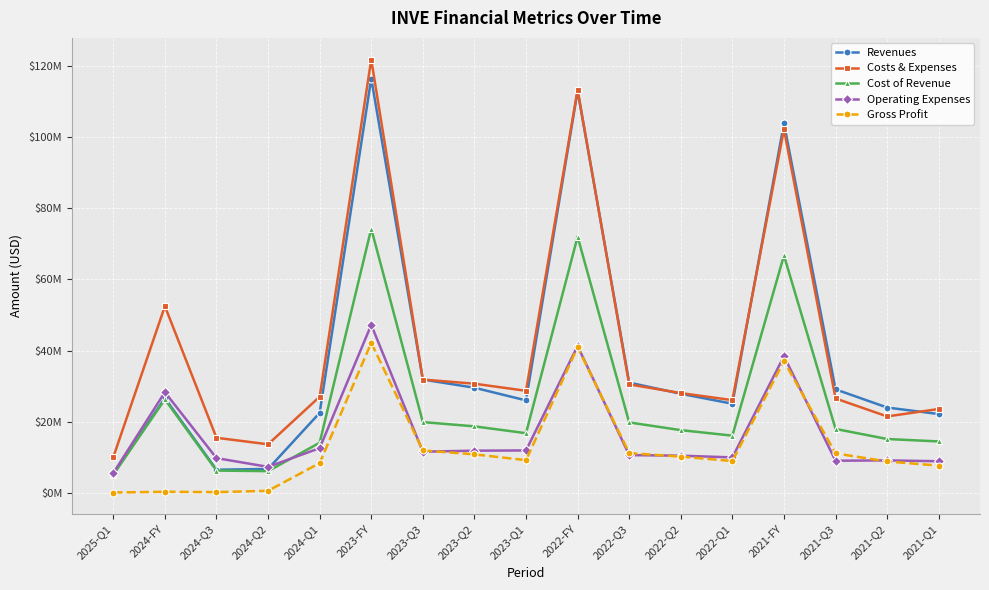

Is this an area chart (filled region under the line)?

No